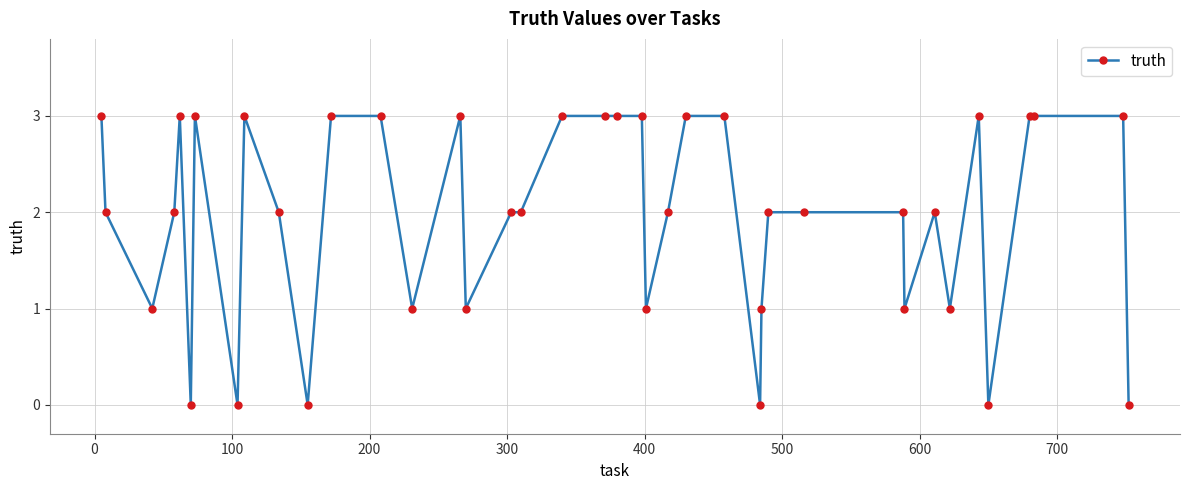

Reading right to left, transcribe all the data shown in this chart.

0	3	3	3	0	3	1	2	1	2	2	2	1	0	3	3	2	1	3	3	3	3	2	2	1	3	1	3	3	0	2	3	0	3	0	3	2	1	2	3